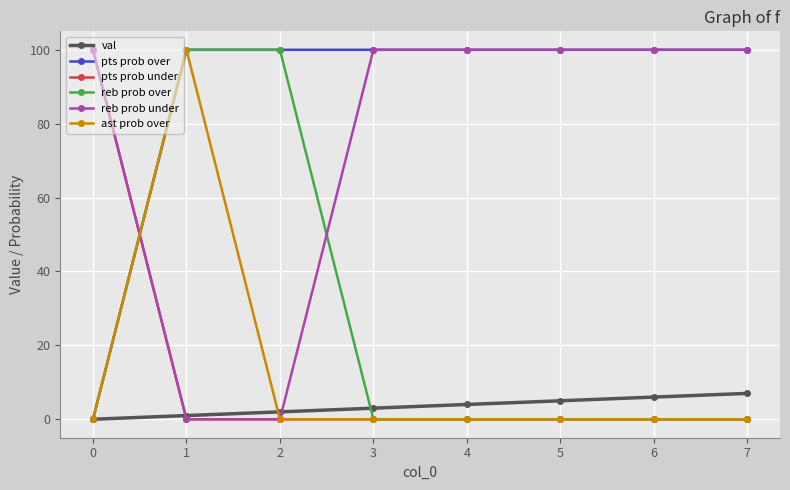

What is the total value across all series at 0?

200